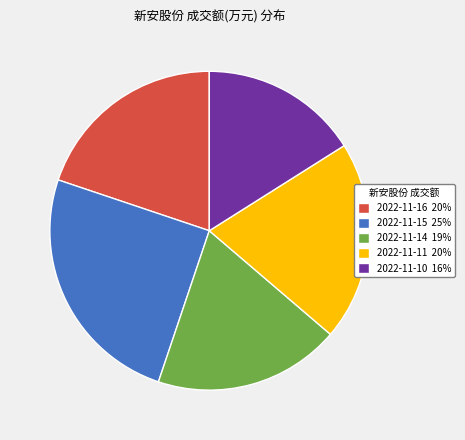

What is the ratio of the value at 2022-11-10 16% to the value at 2022-11-11 20%?

0.8